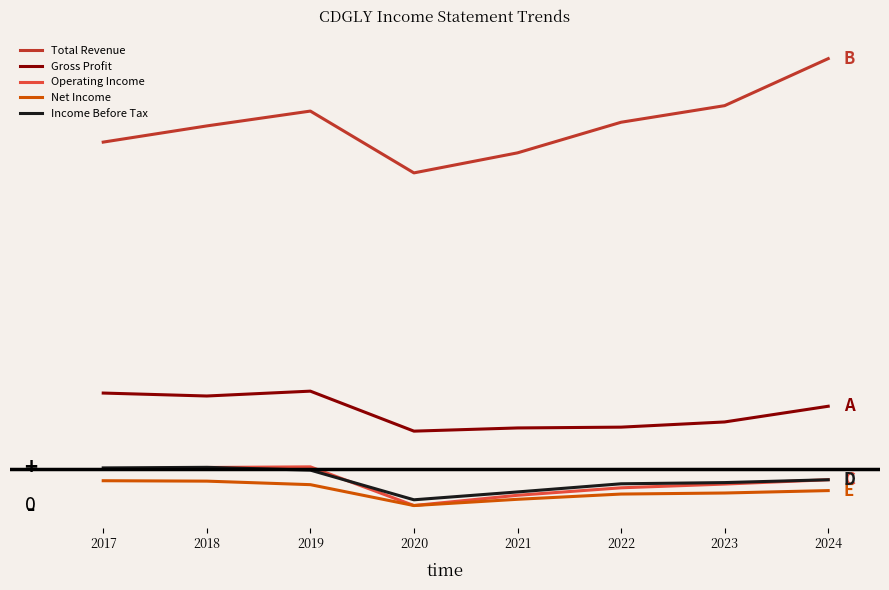

Is this an area chart (filled region under the line)?

No